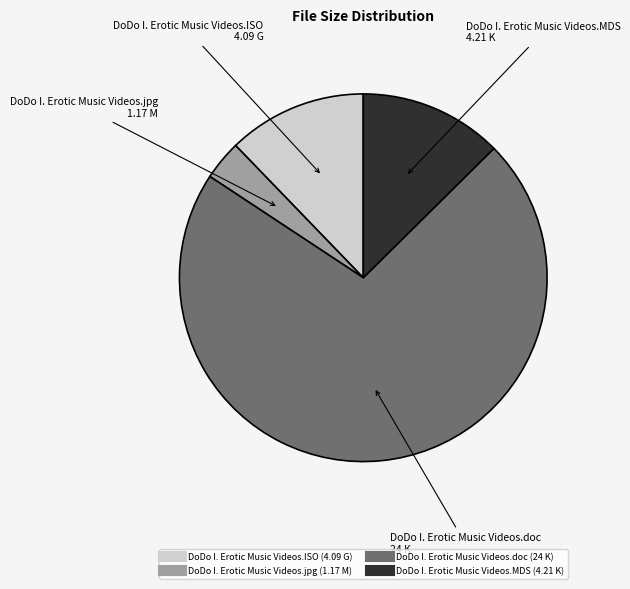

Does any single category account for the majority?

Yes